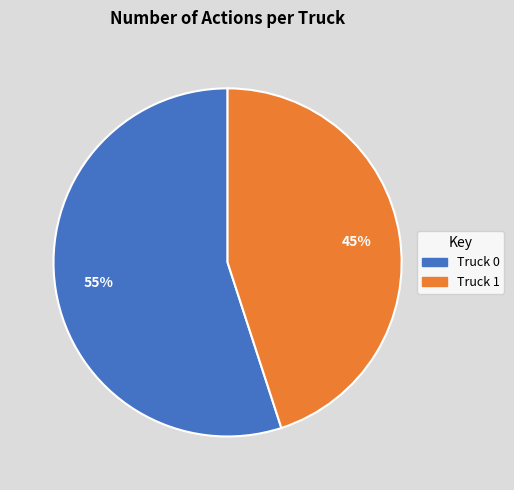

How many slices are in this pie chart?

2